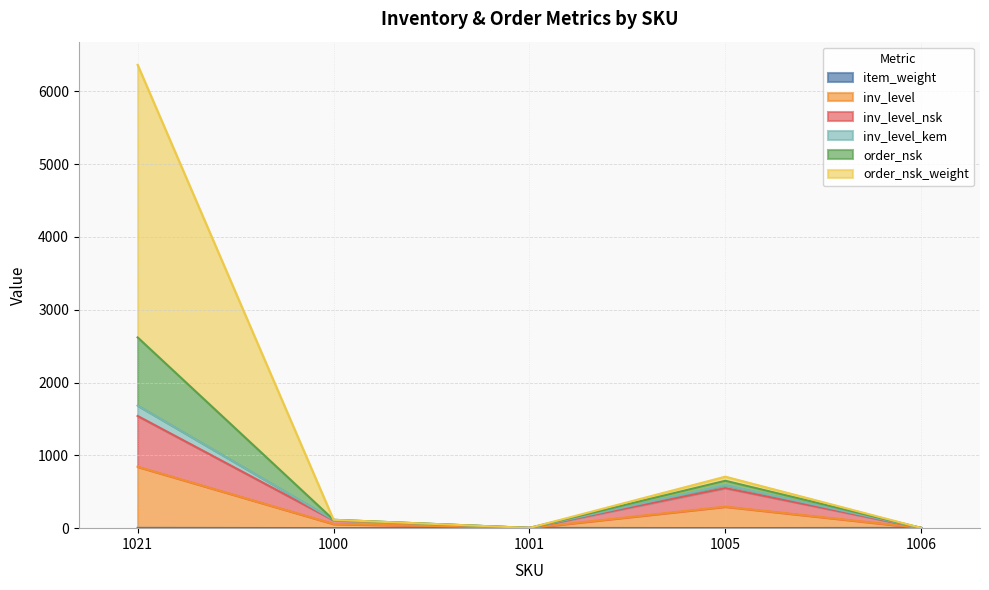

True or false: inv_level_nsk and item_weight cross at least once.

False